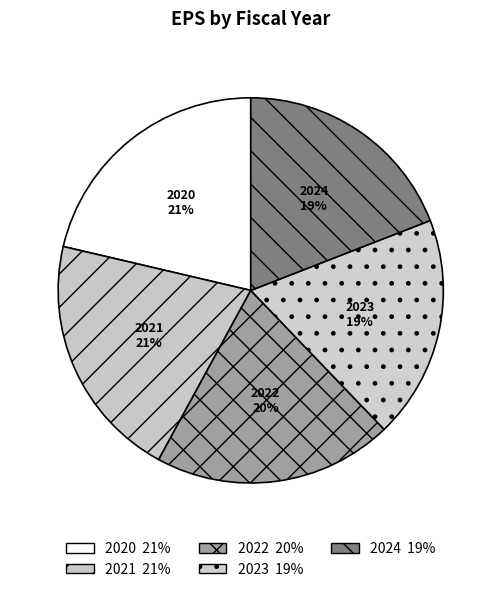

To the nearest percent, what percentage of the pie is 2020?

21%